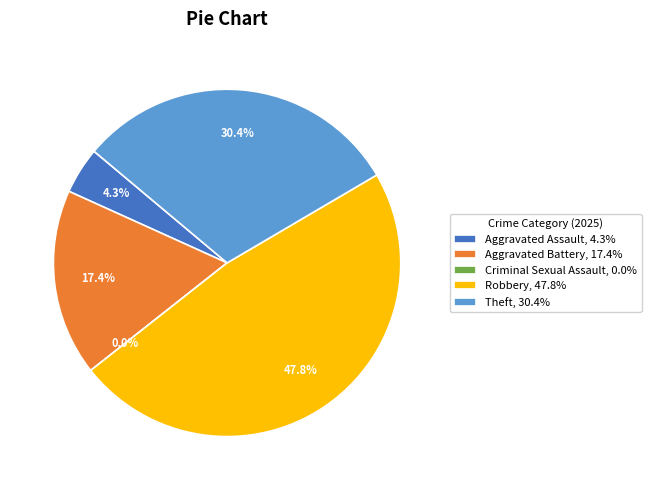

What is the change in value from Robbery to Theft?

-4